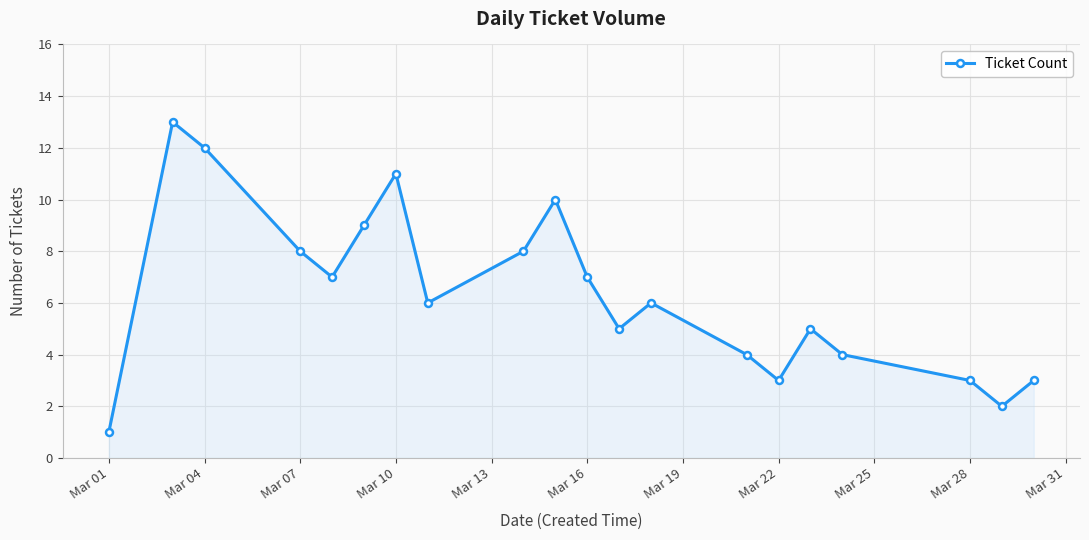

What is the difference between the maximum and minimum values?

12